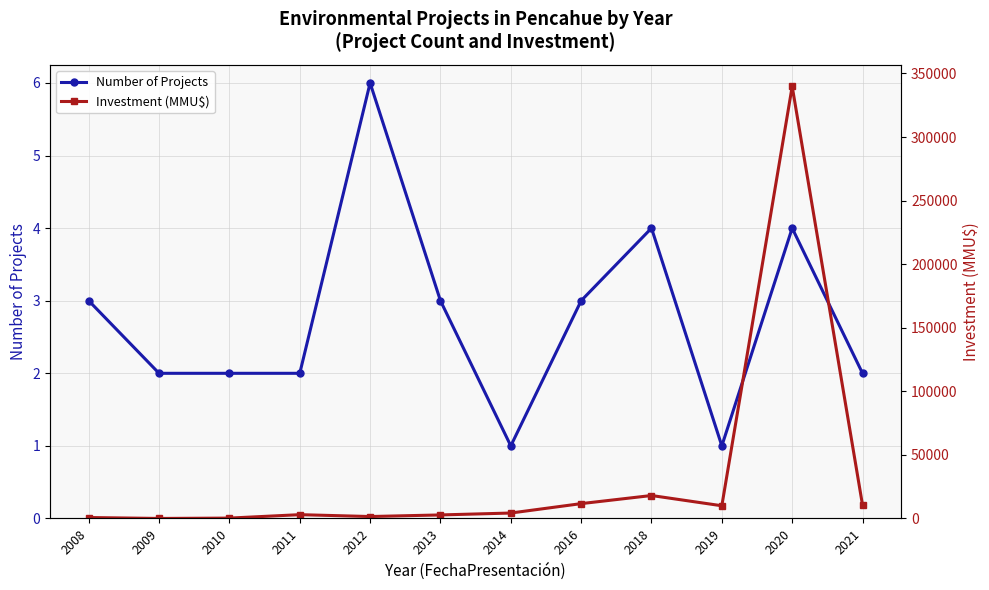

True or false: Number of Projects and Investment (MMU$) intersect in this chart.

False